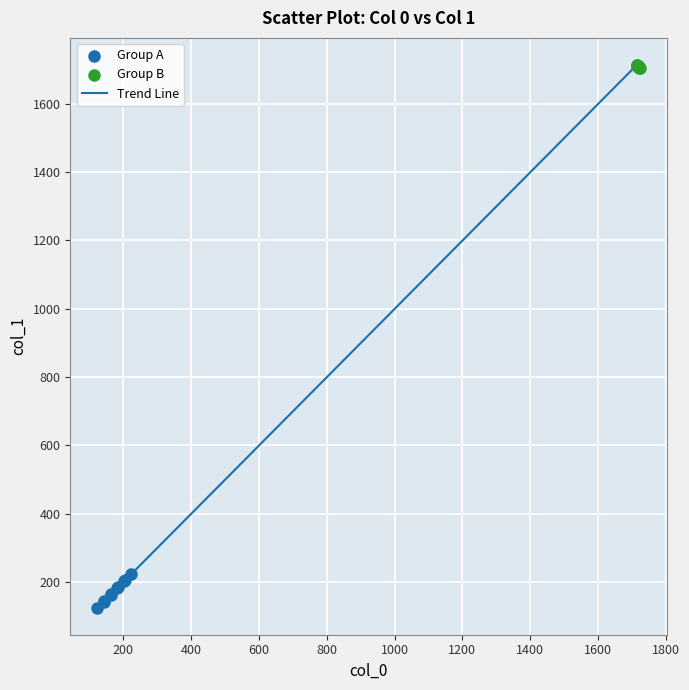

What is the smallest value displayed?

125.0